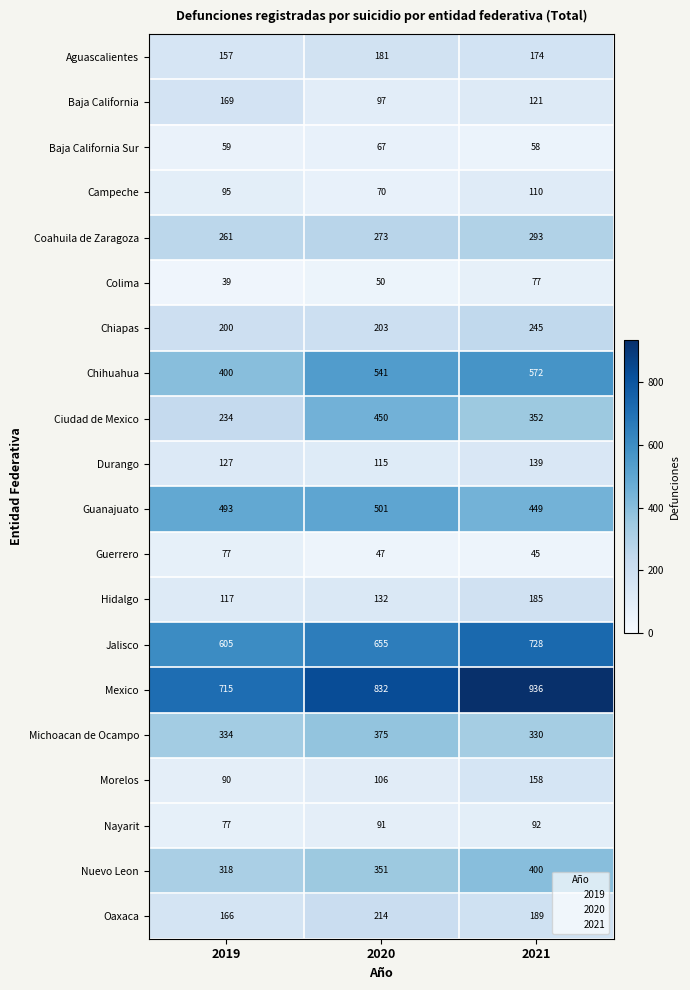

Where is Chihuahua nearest to the value 486?

2020